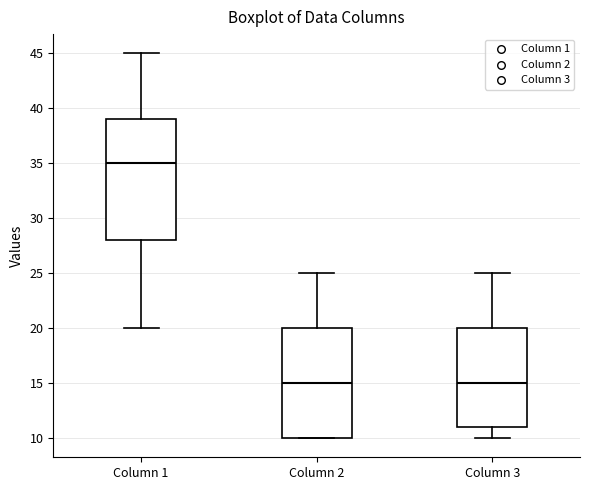

Comparing the boxes themselves (not the whiskers), which one is the tallest?

Column 1